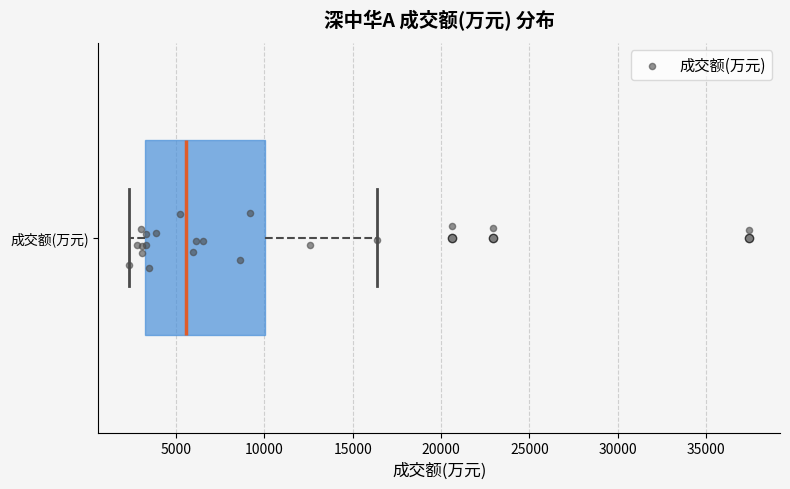

Where does the median line of the box for 成交额(万元) sit on the x-axis? The values are not printed on the chart, so give them approximately, as read against the axis.

5500